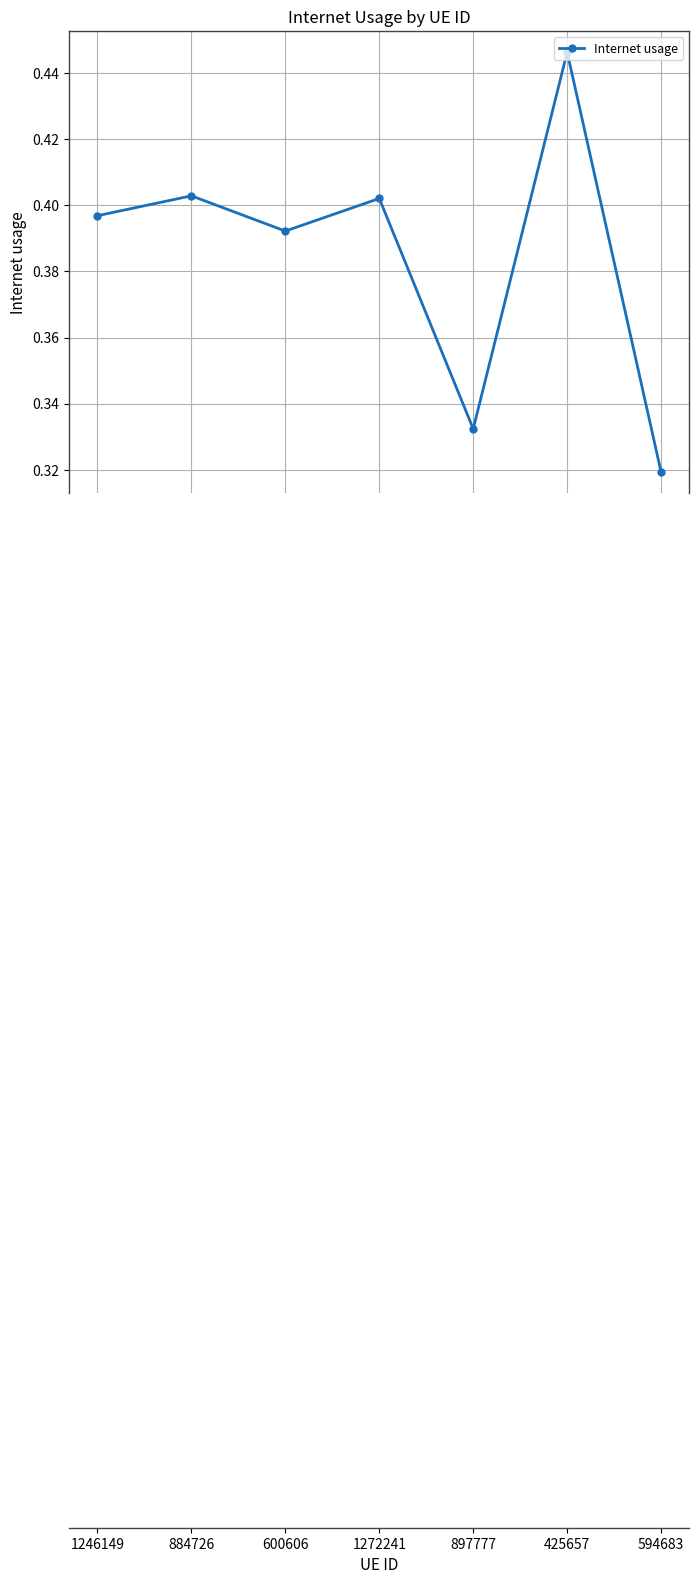

Count the number of categories in the chart.

7